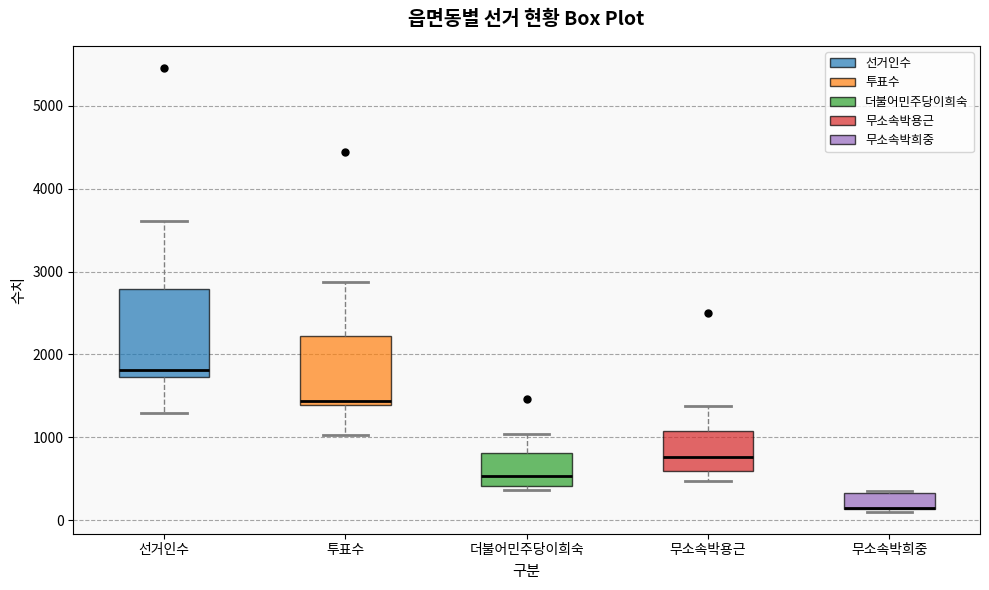

Where is the upper edge of the box for 더불어민주당이희숙 on the y-axis? The values are not printed on the chart, so give them approximately, as read against the axis.

800